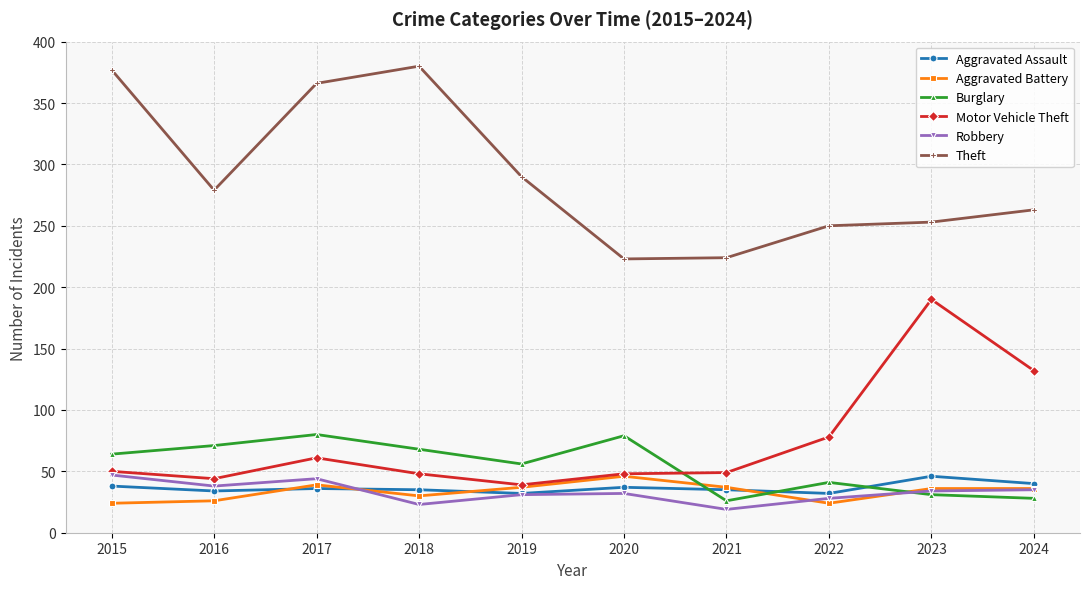

The value of Theft at 2018 is 380. True or false?

True